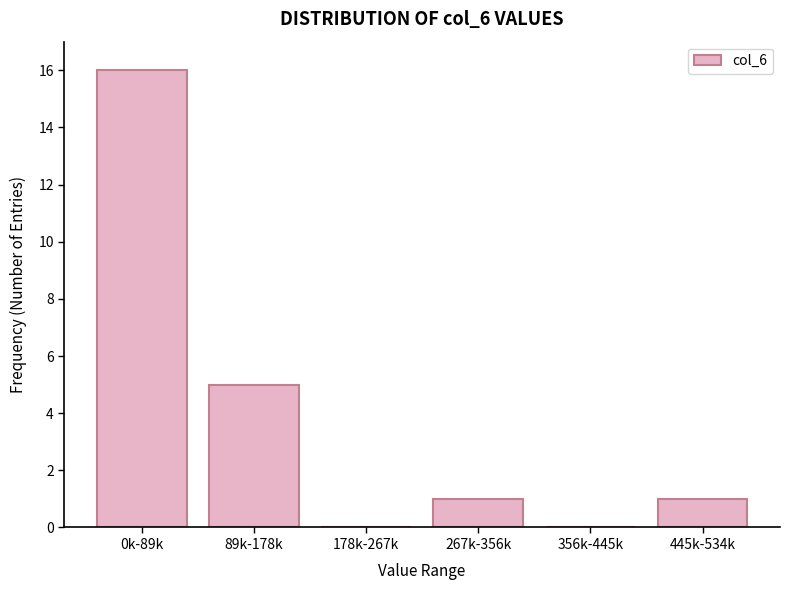

Reading left to right, transcribe all the data shown in this chart.

0k-89k=16	89k-178k=5	178k-267k=0	267k-356k=1	356k-445k=0	445k-534k=1